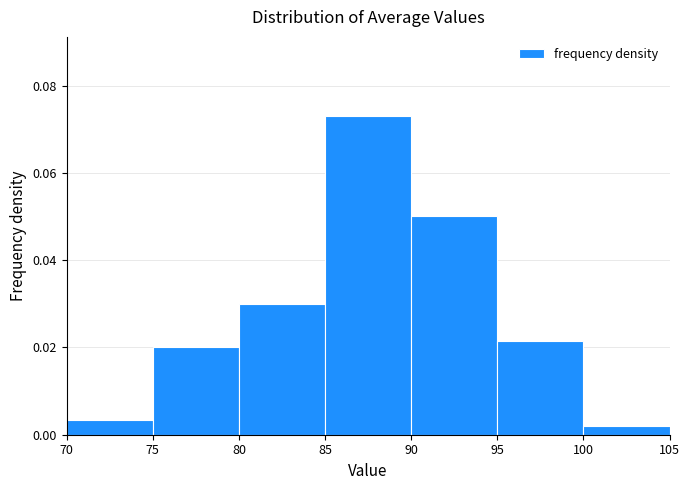

Reading left to right, list every bar in this chart as the range it spans on the x-axis followed by its height. The values are not printed on the chart, so give them approximately, as read against the axis.

70 to 75: 0.004
75 to 80: 0.020
80 to 85: 0.030
85 to 90: 0.072
90 to 95: 0.050
95 to 100: 0.022
100 to 105: 0.002